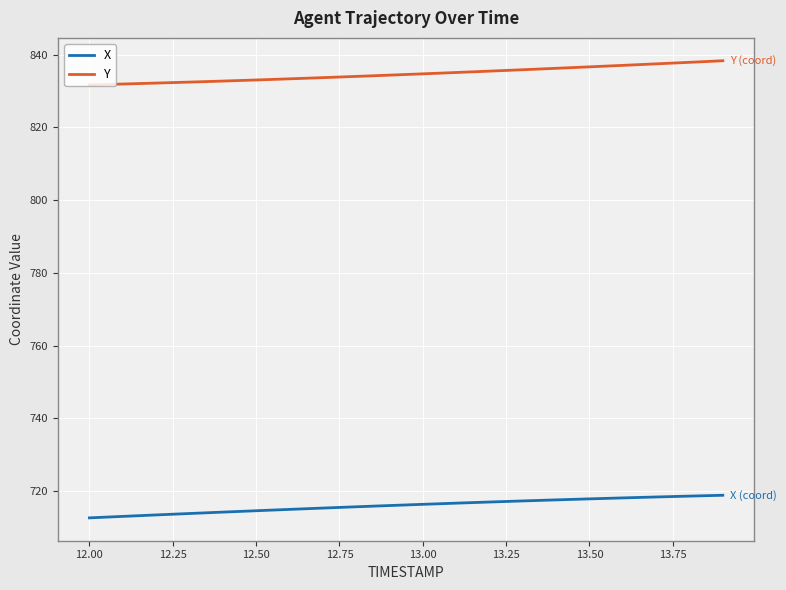

What is the difference between the maximum and minimum values in the X series?

6.2